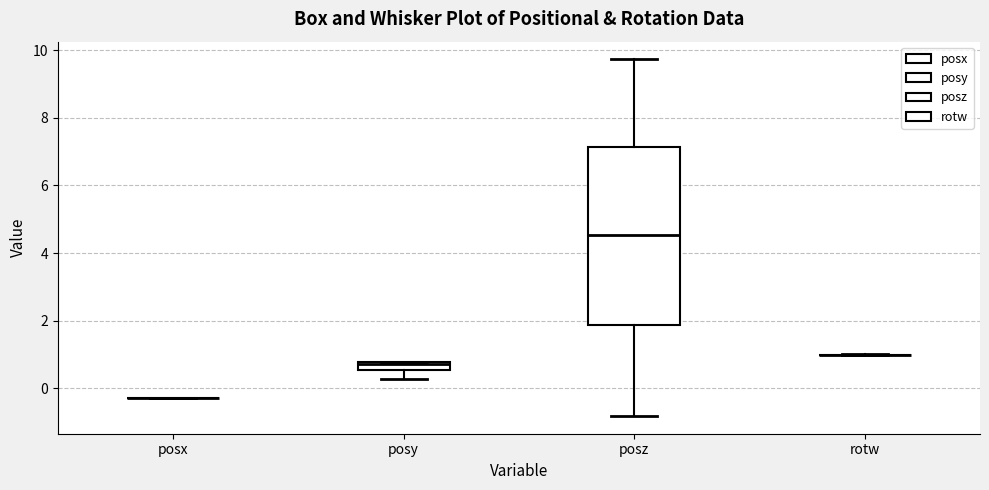

Where is the lower edge of the box for posy on the y-axis? The values are not printed on the chart, so give them approximately, as read against the axis.

0.6